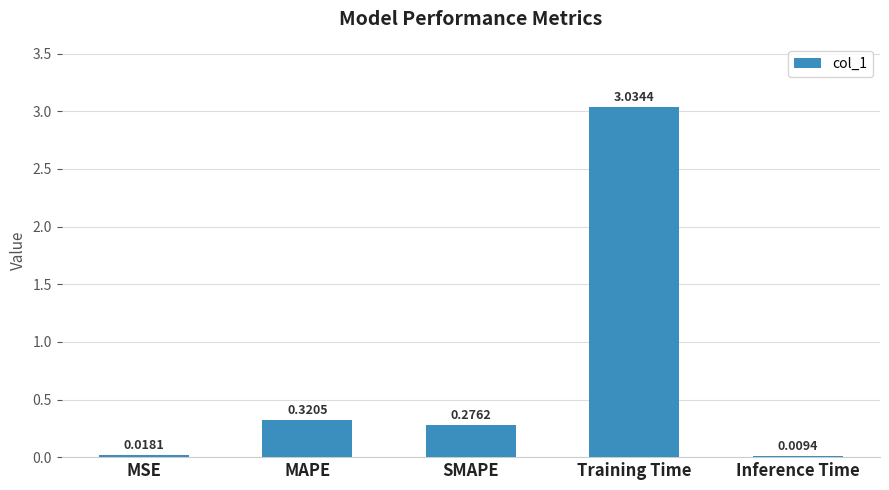

What is the sum of all values?

3.7